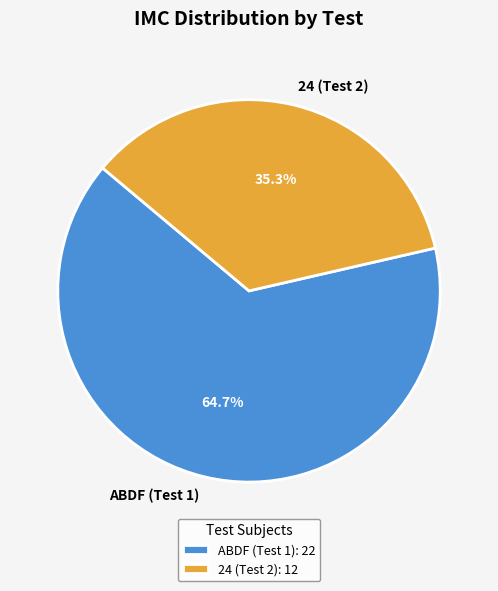

Is it true that ABDF (Test 1) is 65% of the pie?

True